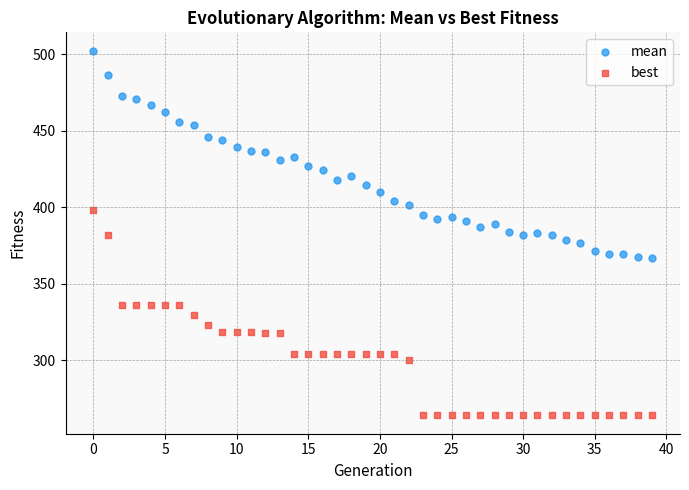

Across all data points, what is the range of Y values (max minus min)?

238.6